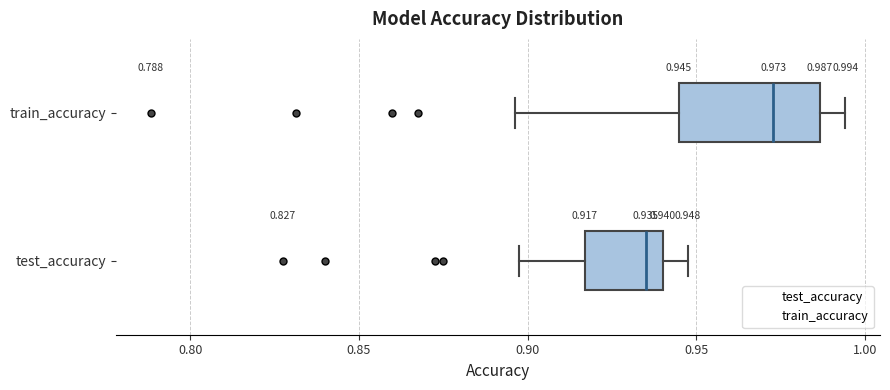

Which box has the furthest to the right median line?

train_accuracy